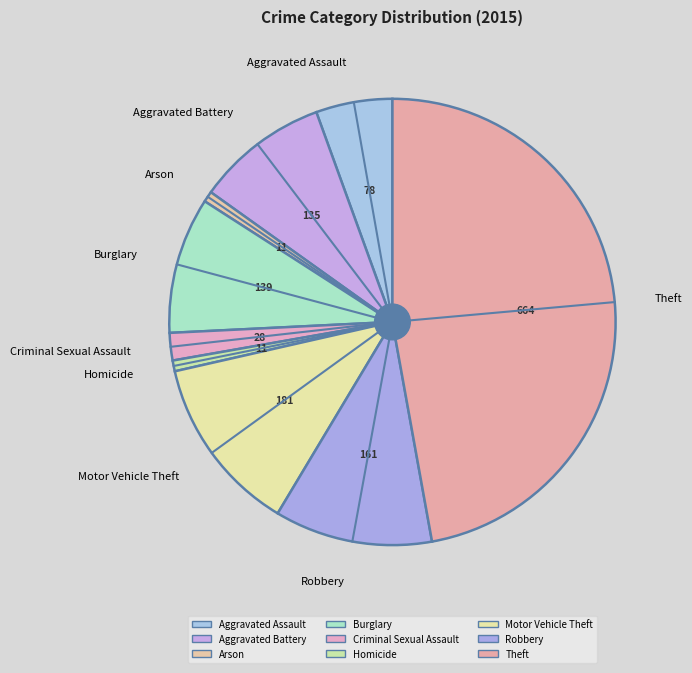

Which has a higher value, Robbery or Aggravated Assault?

Robbery